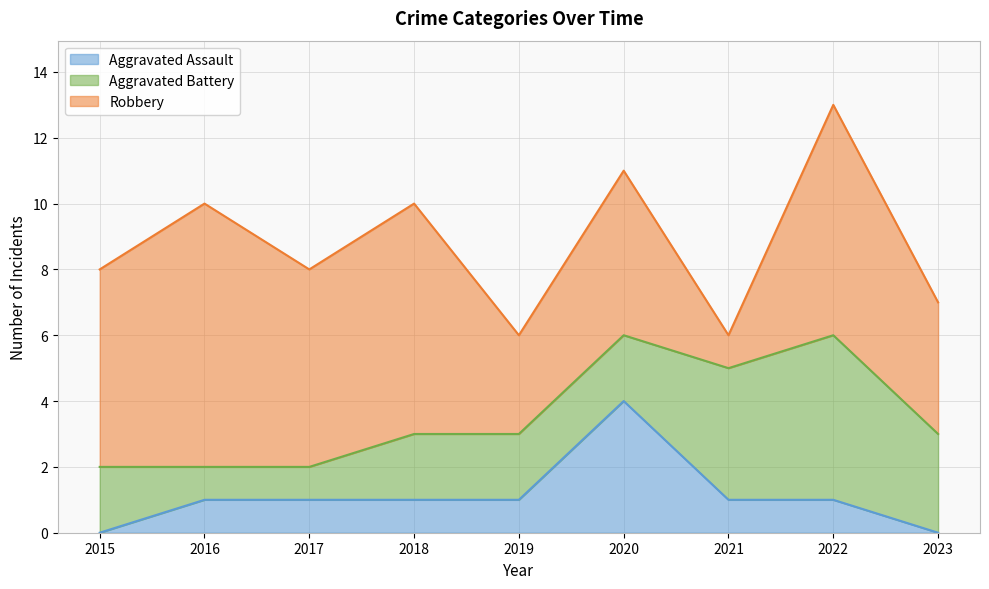

What is the value of the Aggravated Assault point at the 7th from the left?

1